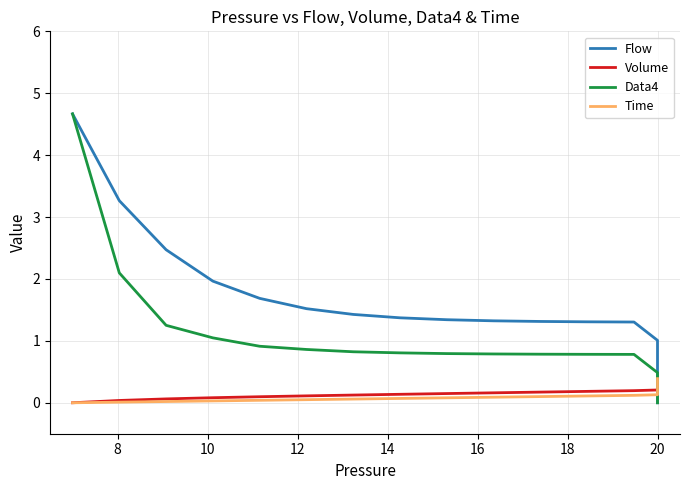

Which series has the largest range (max minus min)?

Data4